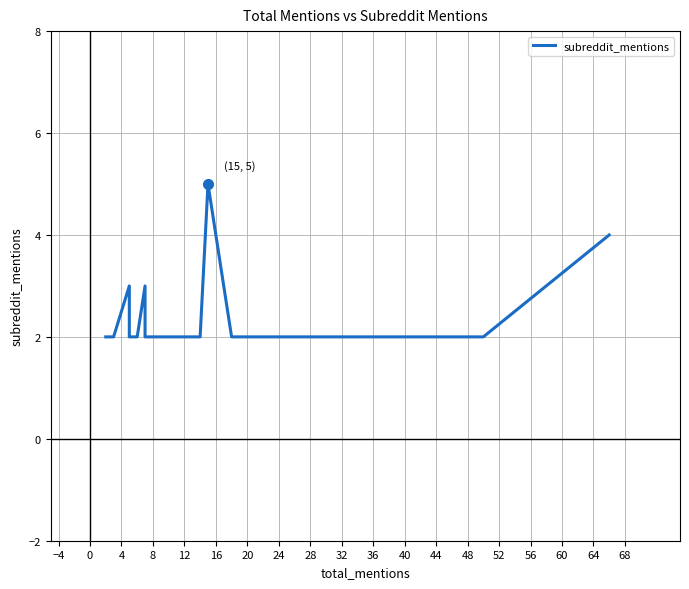

Is it true that the value at 28 is 3?

False